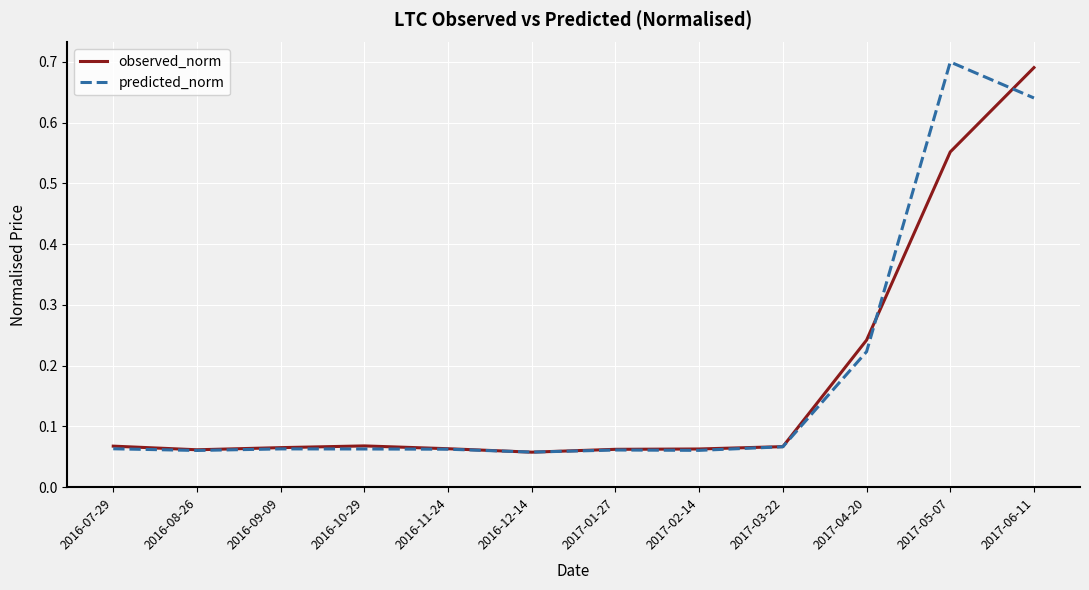

At 2017-05-07, list the series in order from smallest to largest.

observed_norm, predicted_norm